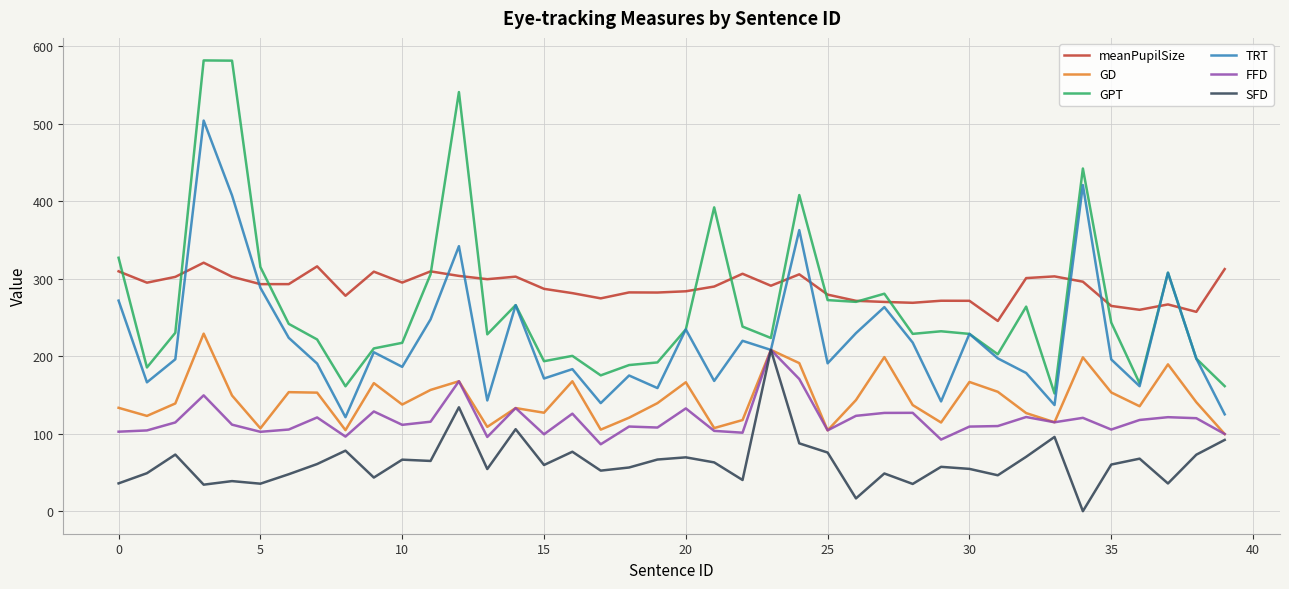

What is the lowest value of the FFD series?

86.3